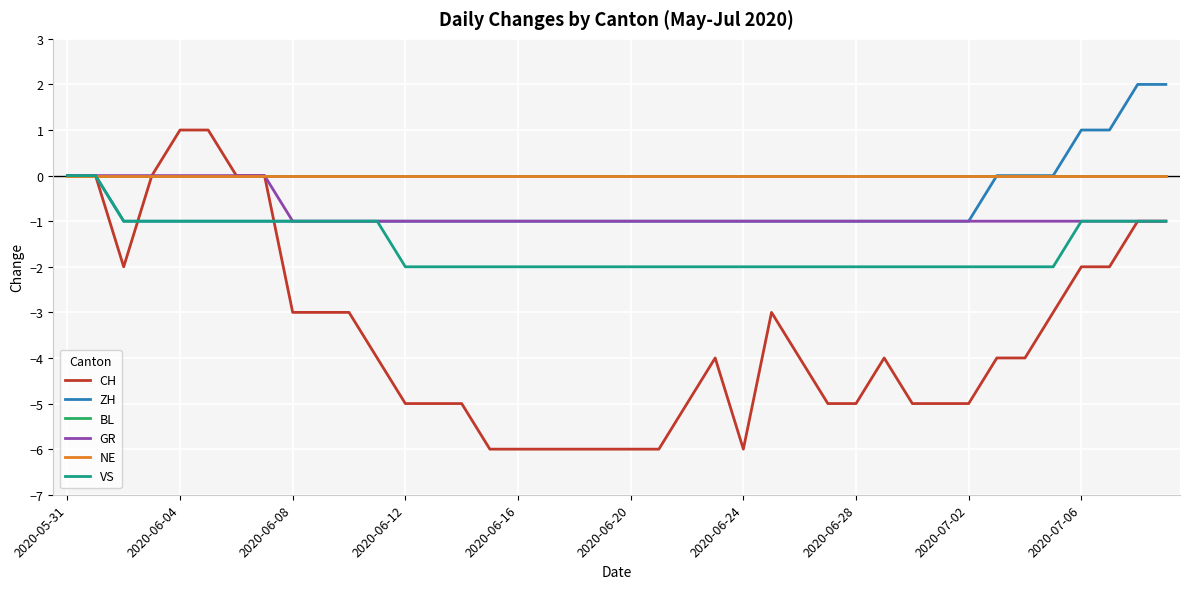

Does the chart have visible grid lines?

Yes